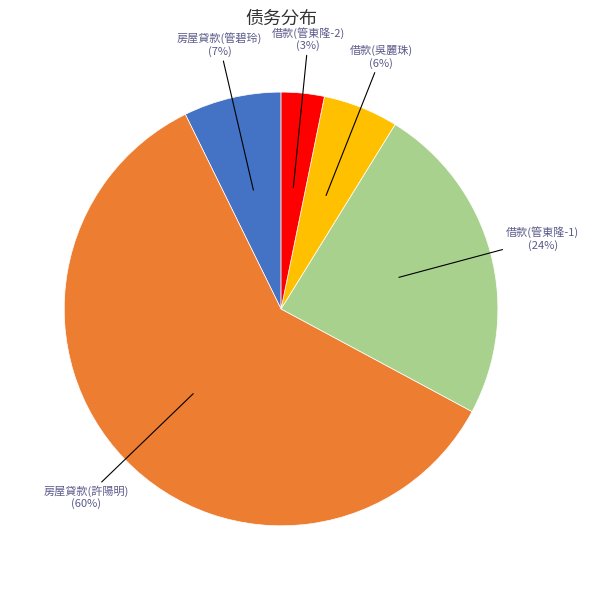

Which has a higher value, 借款(管東隆-1) or 房屋貸款(許陽明)?

房屋貸款(許陽明)